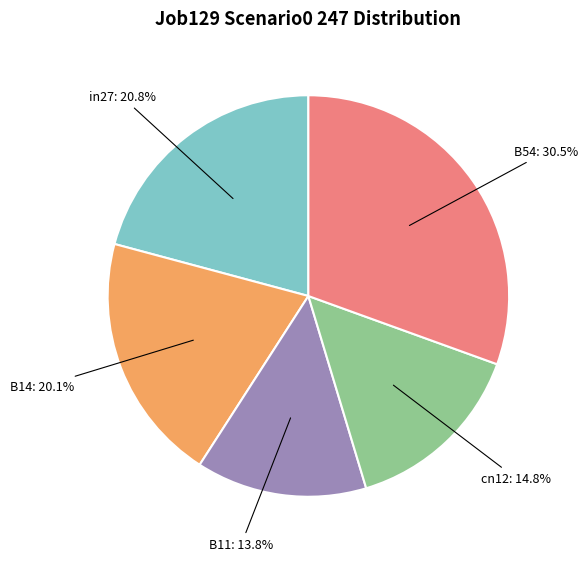

To the nearest percent, what percentage of the pie is B11?

14%